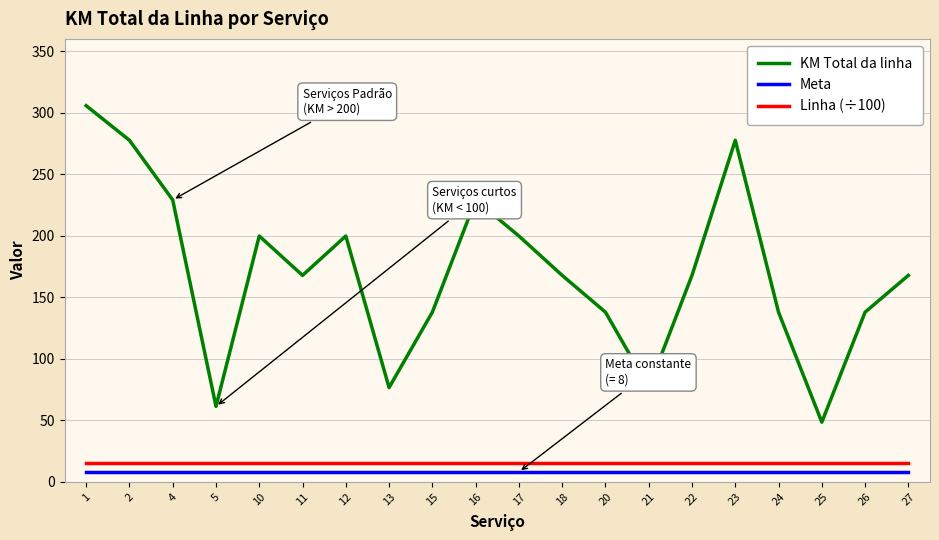

How many lines are shown in the chart?

3